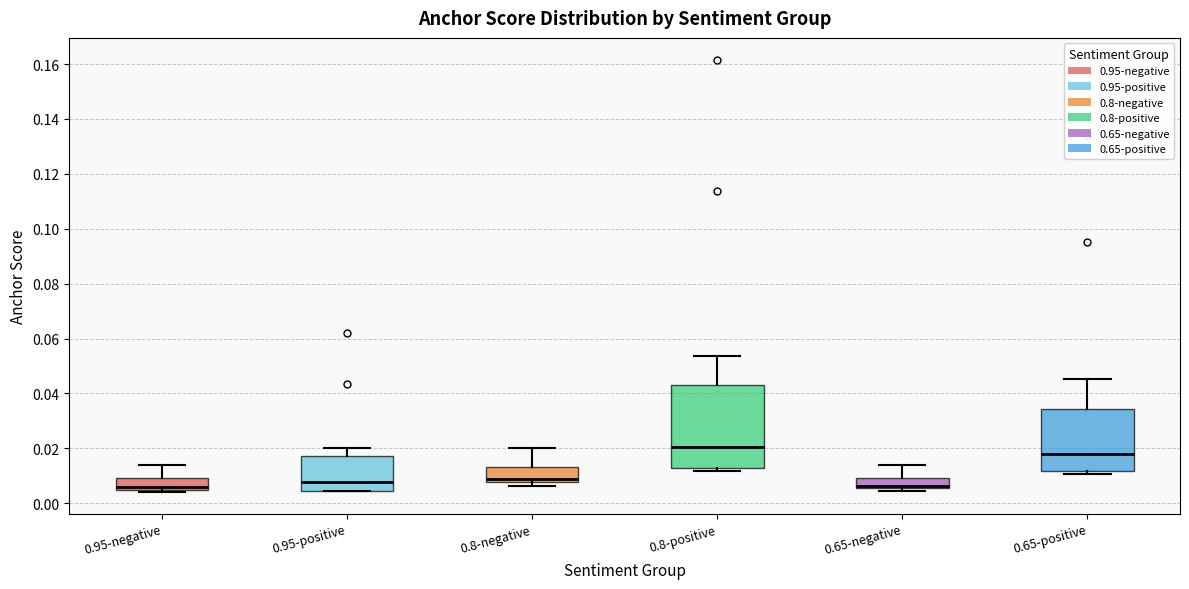

Reading left to right, transcribe this box plot: for each box, give where its median line is, the range the box spans, and where its two whiskers end, as read against the y-axis. The values are not printed on the chart, so give them approximately, as read against the axis.

0.95-negative: median 0.006, box 0.004 to 0.010, whiskers 0.004 (just below the box's lower edge) to 0.014
0.95-positive: median 0.008, box 0.004 to 0.018, whiskers 0.004 to 0.020
0.8-negative: median 0.008 (just above the box's lower edge), box 0.008 to 0.014, whiskers 0.006 to 0.020
0.8-positive: median 0.020, box 0.012 to 0.044, whiskers 0.012 (just below the box's lower edge) to 0.054
0.65-negative: median 0.006 (drawn on the box's lower edge), box 0.006 to 0.010, whiskers 0.004 to 0.014
0.65-positive: median 0.018, box 0.012 to 0.034, whiskers 0.010 to 0.046